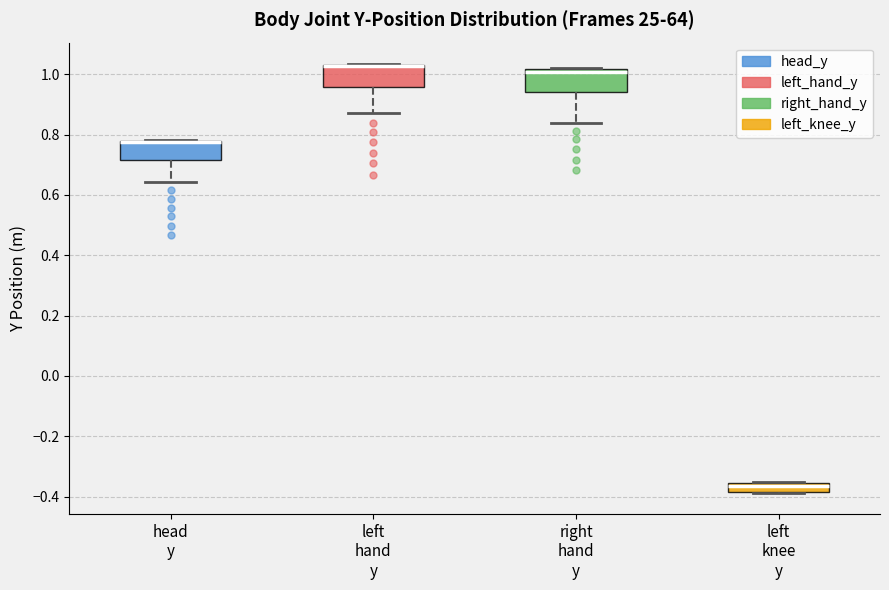

Where is the upper edge of the box for right hand y on the y-axis? The values are not printed on the chart, so give them approximately, as read against the axis.

1.02